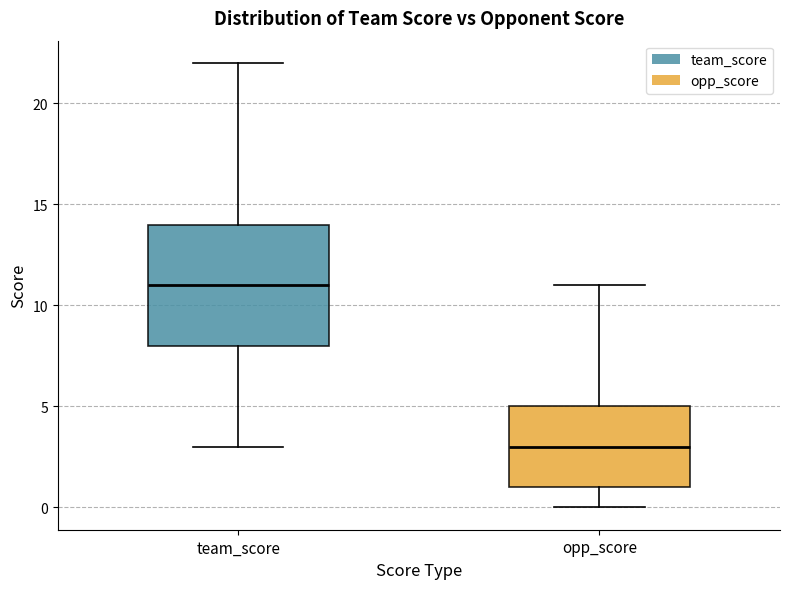

Reading left to right, read every box against the y-axis: the position of its median line, the range the box covers, and the ends of its whiskers. The values are not printed on the chart, so give them approximately, as read against the axis.

team_score: median 11, box 8 to 14, whiskers 3 to 22
opp_score: median 3, box 1 to 5, whiskers 0 to 11